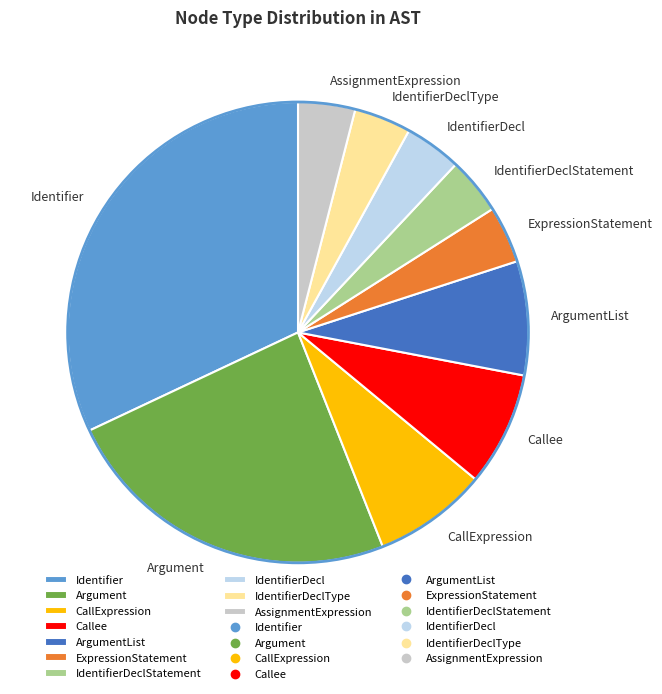

Is the sum of CallExpression and ExpressionStatement greater than half?

No